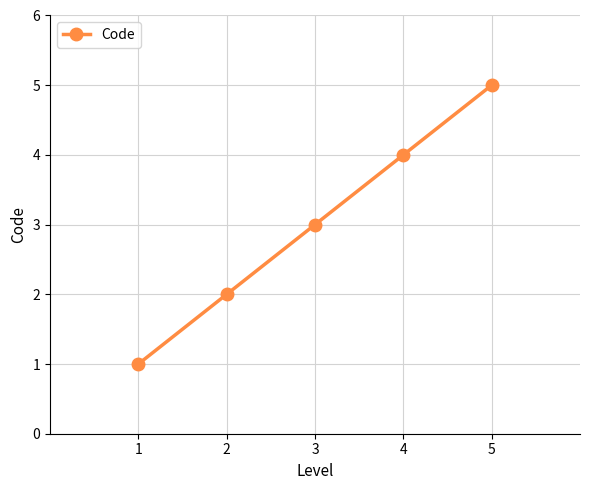

Count the values in the range 2 to 4.

3